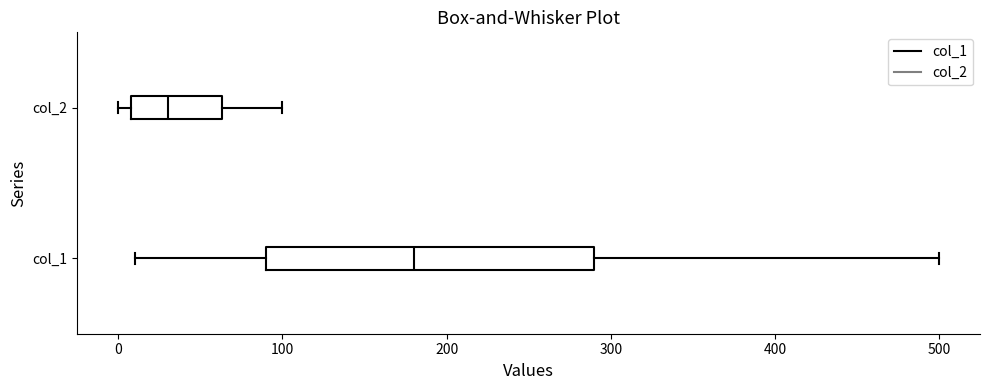

Where is the left edge of the box for col_1 on the x-axis? The values are not printed on the chart, so give them approximately, as read against the axis.

90